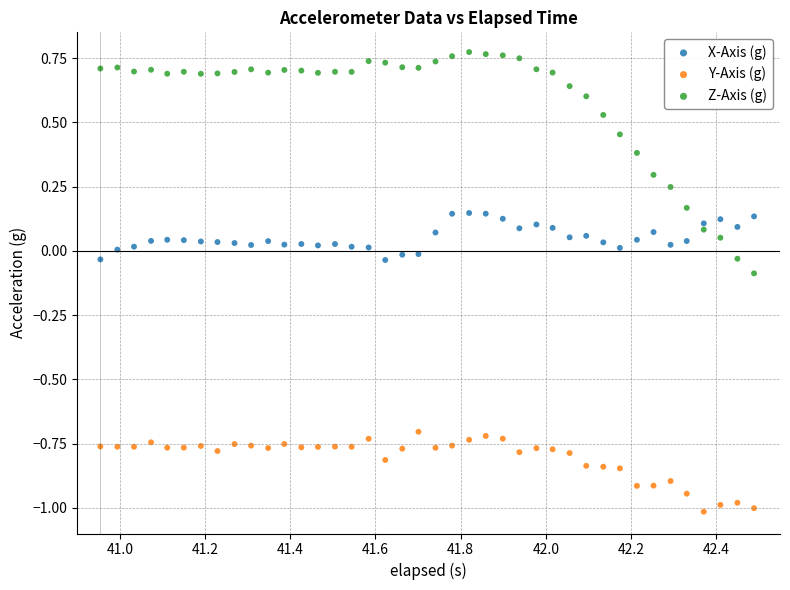

Which series reaches the maximum Y coordinate?

Z-Axis (g)